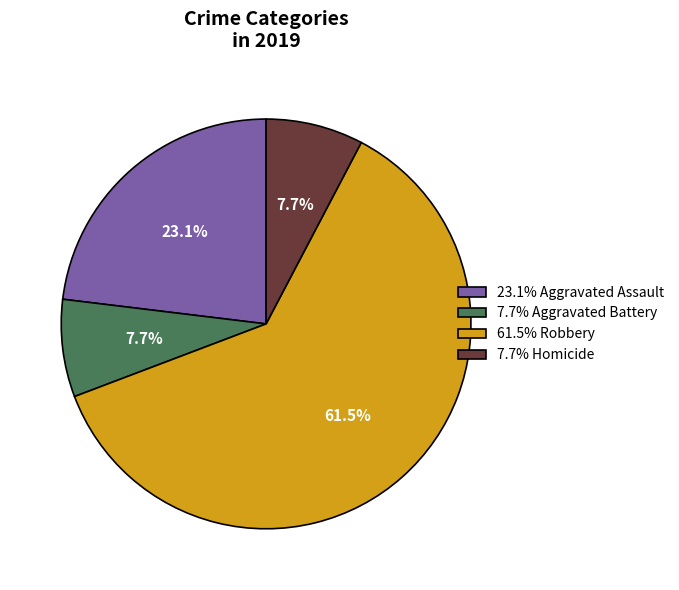

What percentage is NOT represented by 61.5% Robbery?

38.5%